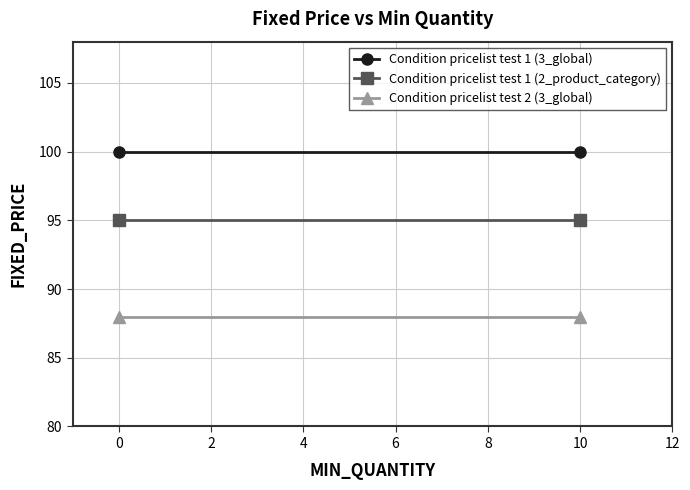

Read the Condition pricelist test 1 (2_product_category) value at 0.

95.0